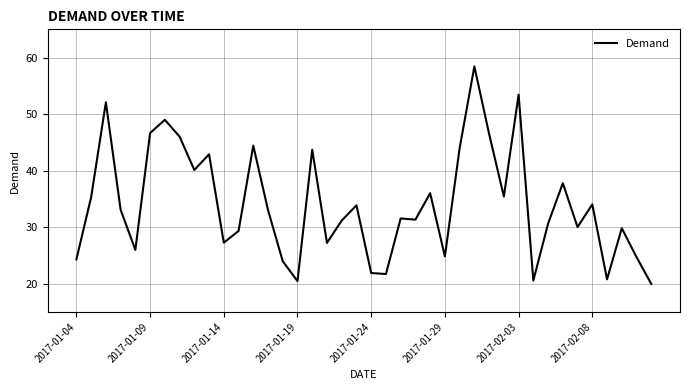

What is the minimum value shown in the chart?

20.0